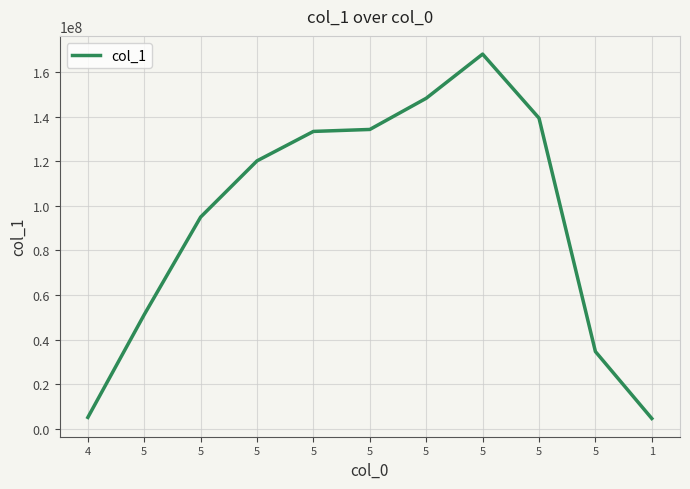

Does the chart have visible grid lines?

Yes